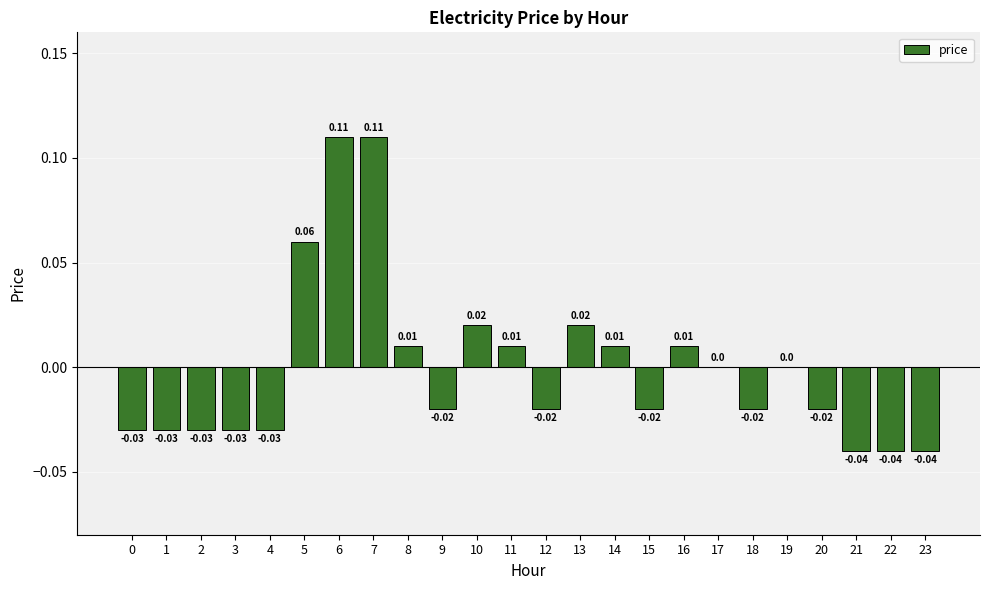

Between 6 and 10, which is larger?

6